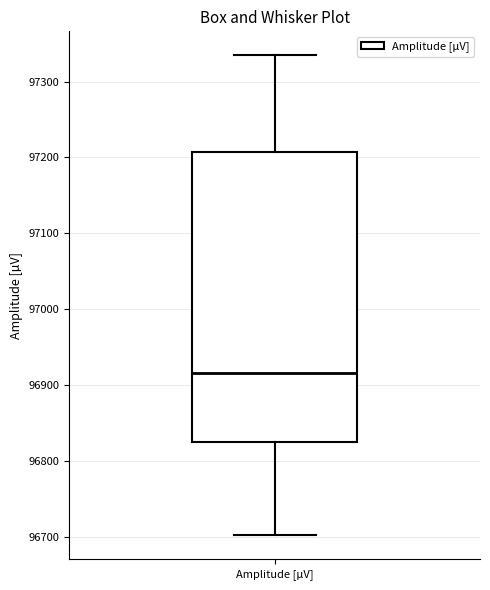

Read this box plot against the y-axis: the position of the median line, the range covered by the box, and the ends of both whiskers. The values are not printed on the chart, so give them approximately, as read against the axis.

median 96920, box 96830 to 97210, whiskers 96700 to 97330